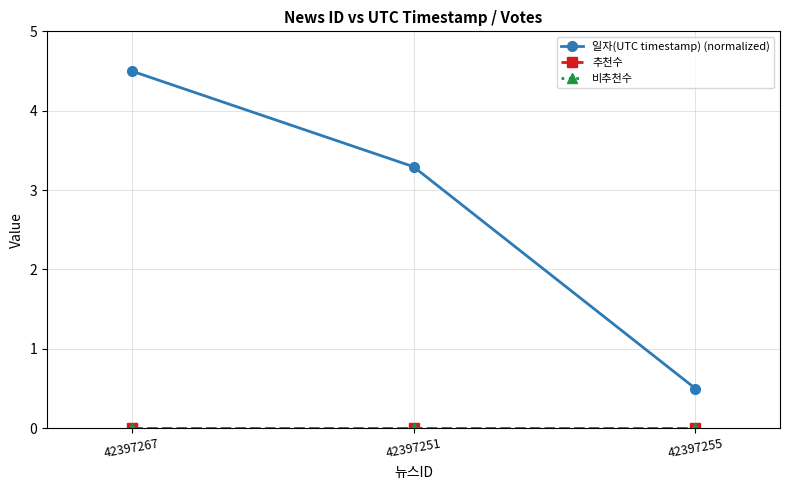

What is the difference between the second highest and minimum values in the 일자(UTC timestamp) (normalized) series?

2.8